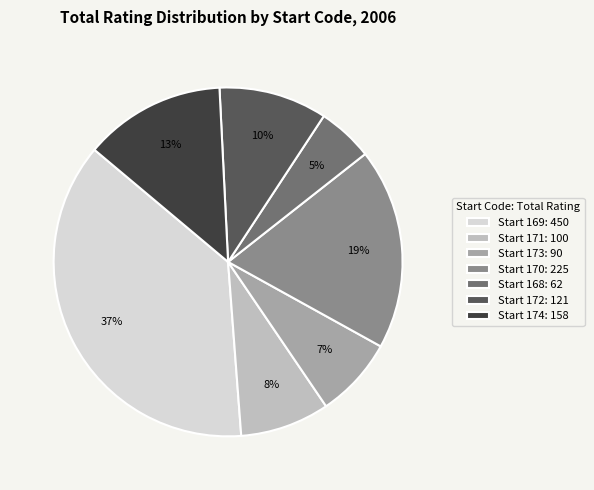

Is the sum of Start 174: 158 and Start 170: 225 greater than half?

No